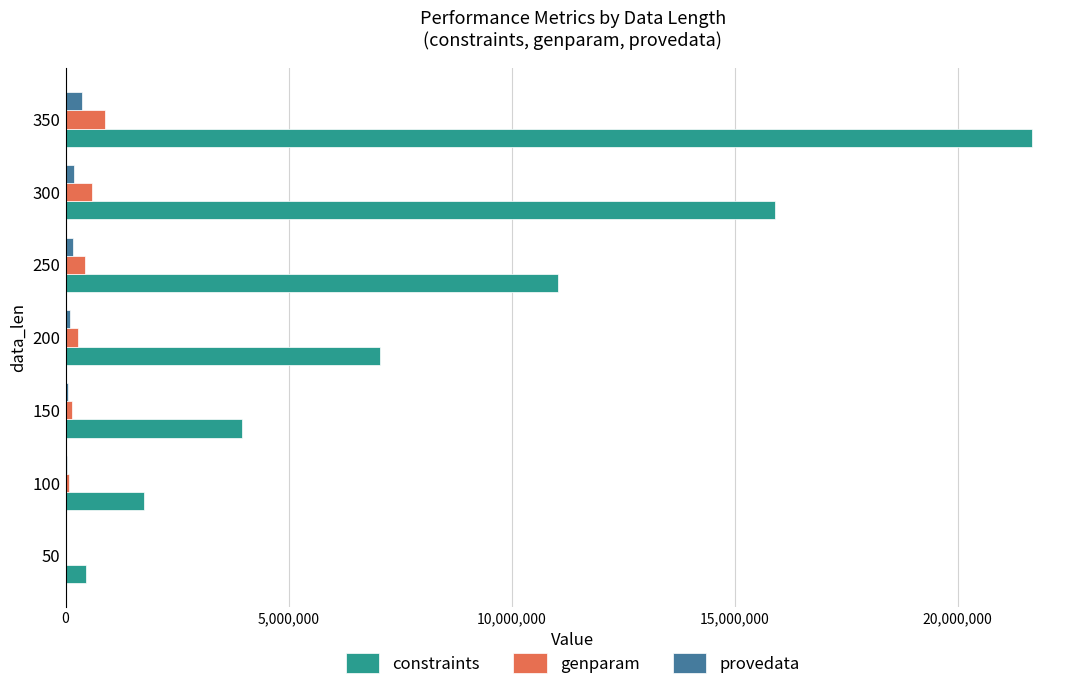

What is the sum of all provedata values?

901998.4